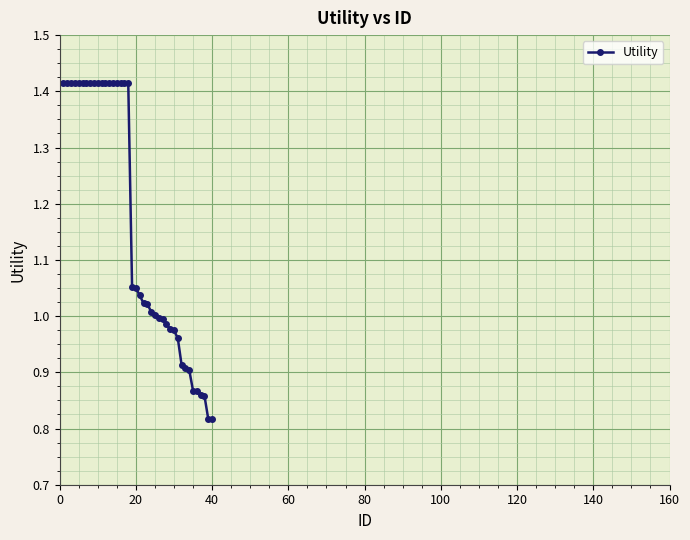

What is the average value?

1.2